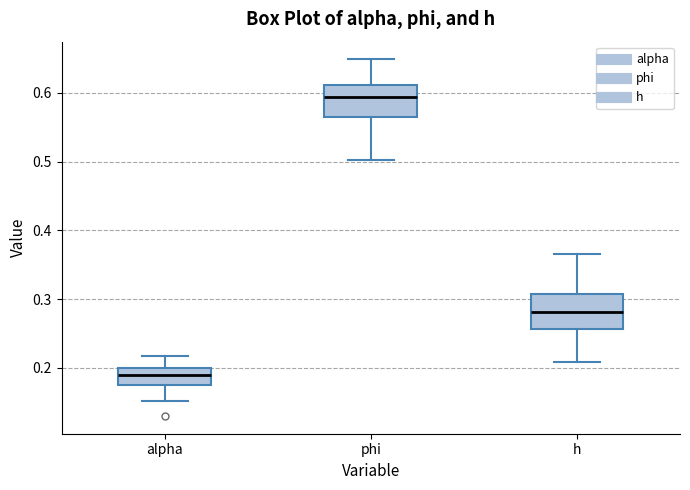

Where does the lower whisker of the box for phi end on the y-axis? The values are not printed on the chart, so give them approximately, as read against the axis.

0.50